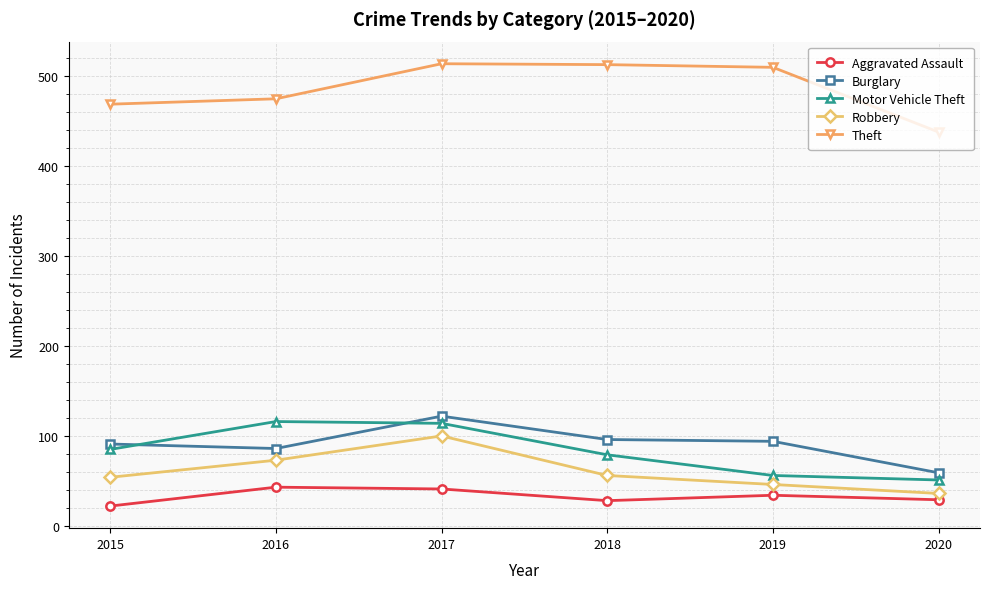

At which category is the sum across all series the highest?

2017